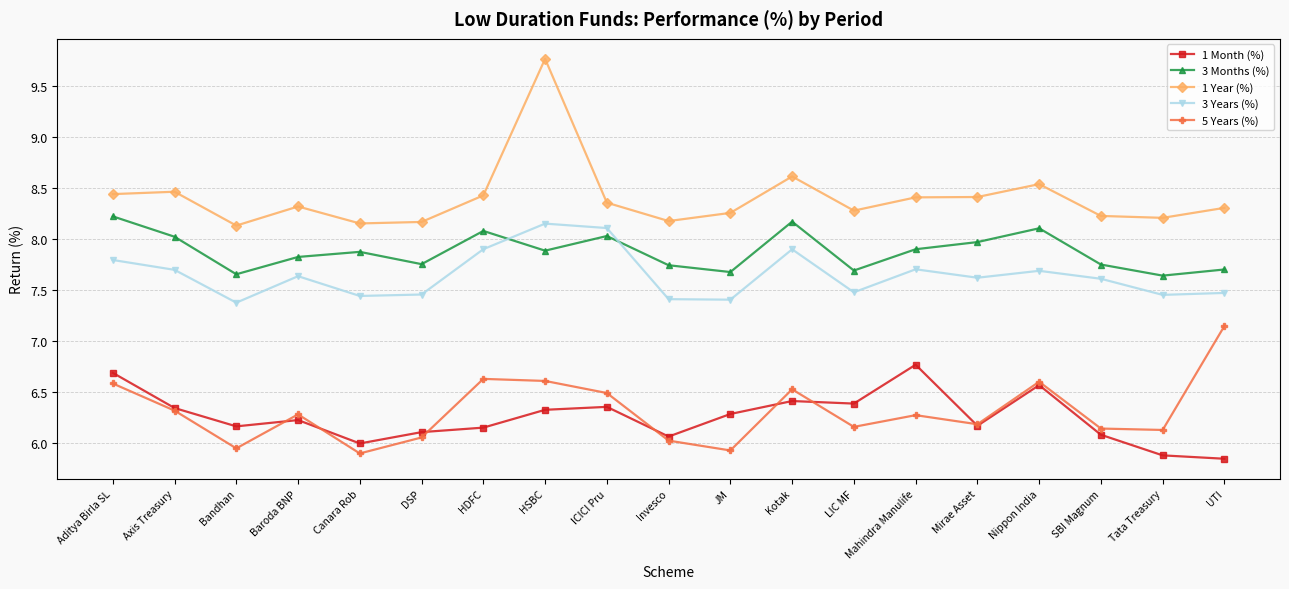

Which category has the highest value across all series?

HSBC